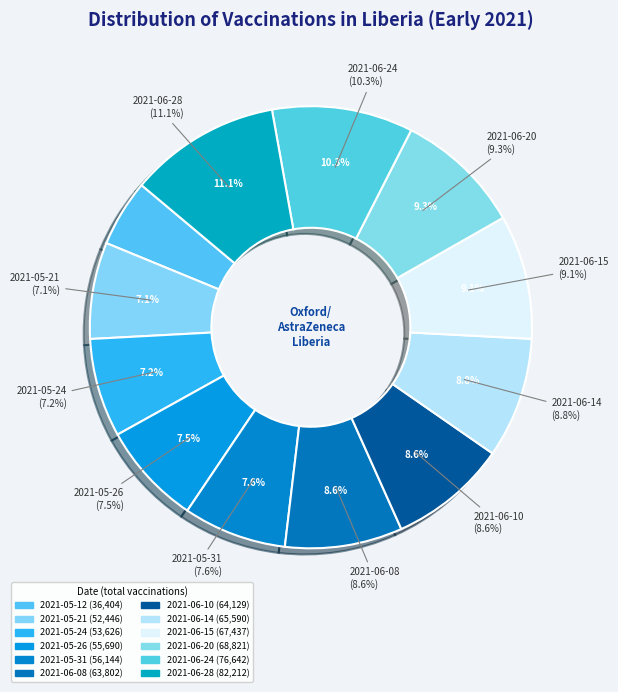

To the nearest percent, what portion does 2021-05-26 represent?

7%